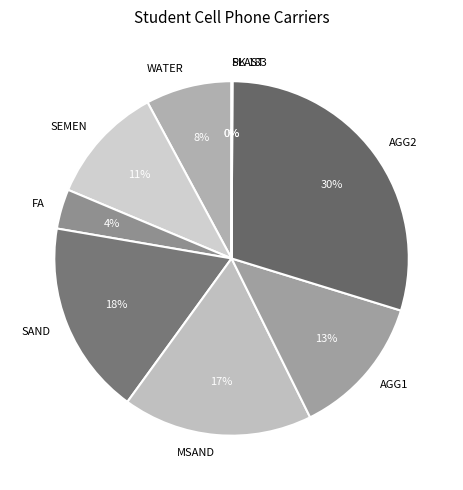

Approximately how many times larger is the value at MSAND compared to AGG1?

1.3